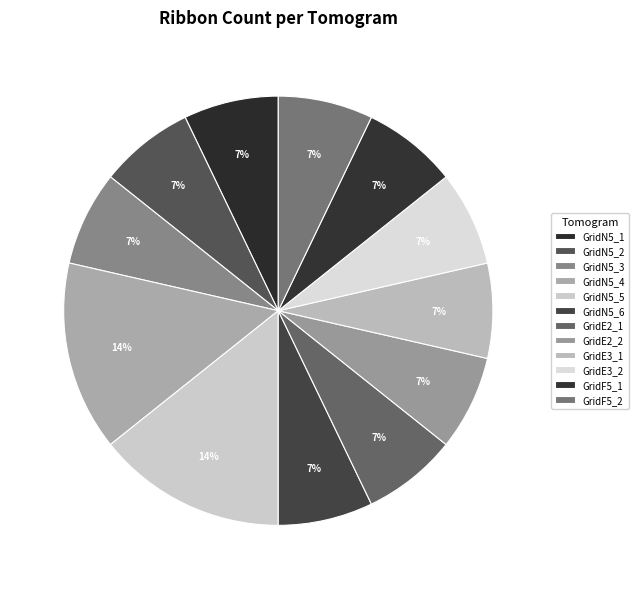

Count the number of slices in the pie.

12